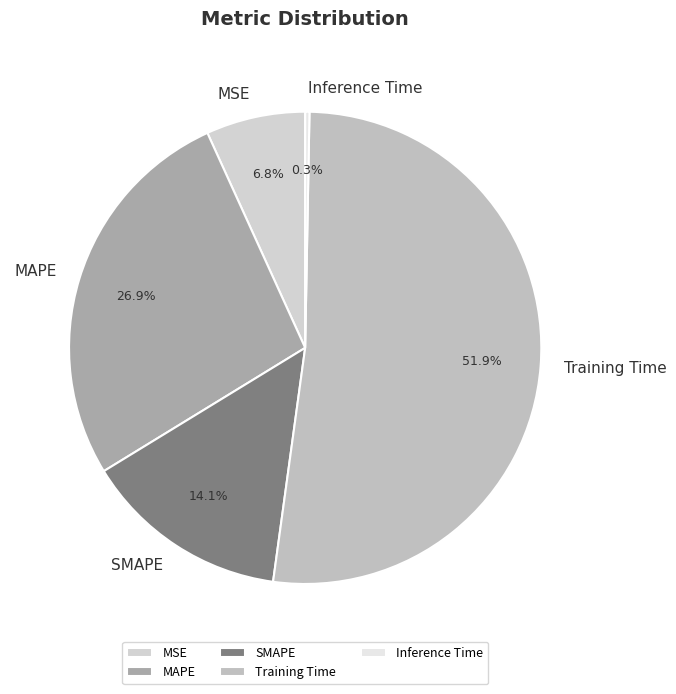

Is the sum of MSE and Training Time greater than half?

Yes